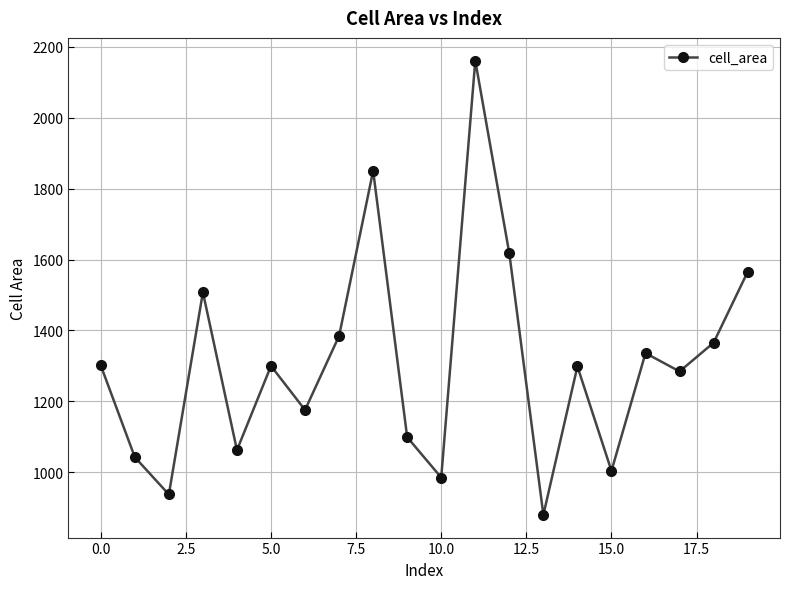

Count the number of data series in this chart.

1